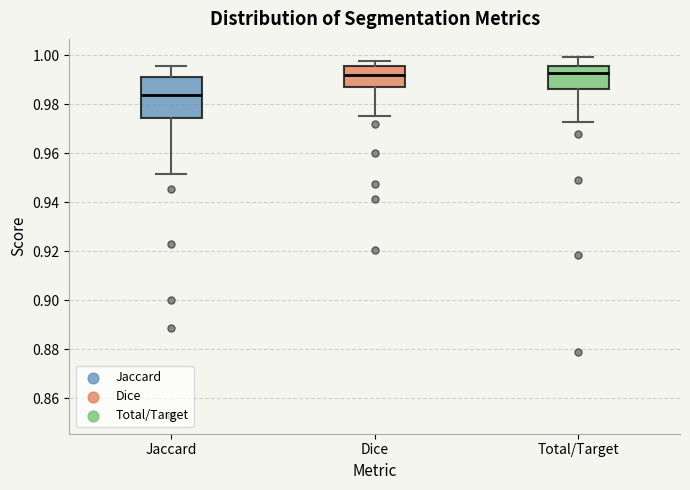

Comparing the boxes themselves (not the whiskers), which one is the tallest?

Jaccard